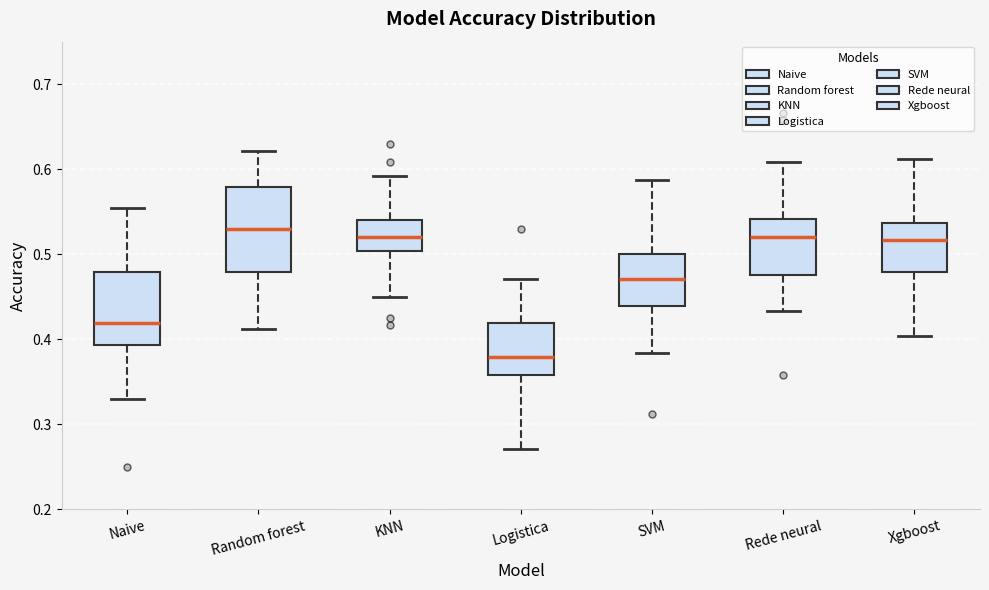

Reading left to right, read every box against the y-axis: the position of its median line, the range the box covers, and the ends of its whiskers. The values are not printed on the chart, so give them approximately, as read against the axis.

Naive: median 0.42, box 0.39 to 0.48, whiskers 0.33 to 0.55
Random forest: median 0.53, box 0.48 to 0.58, whiskers 0.41 to 0.62
KNN: median 0.52, box 0.50 to 0.54, whiskers 0.45 to 0.59
Logistica: median 0.38, box 0.36 to 0.42, whiskers 0.27 to 0.47
SVM: median 0.47, box 0.44 to 0.50, whiskers 0.38 to 0.59
Rede neural: median 0.52, box 0.48 to 0.54, whiskers 0.43 to 0.61
Xgboost: median 0.52, box 0.48 to 0.54, whiskers 0.40 to 0.61